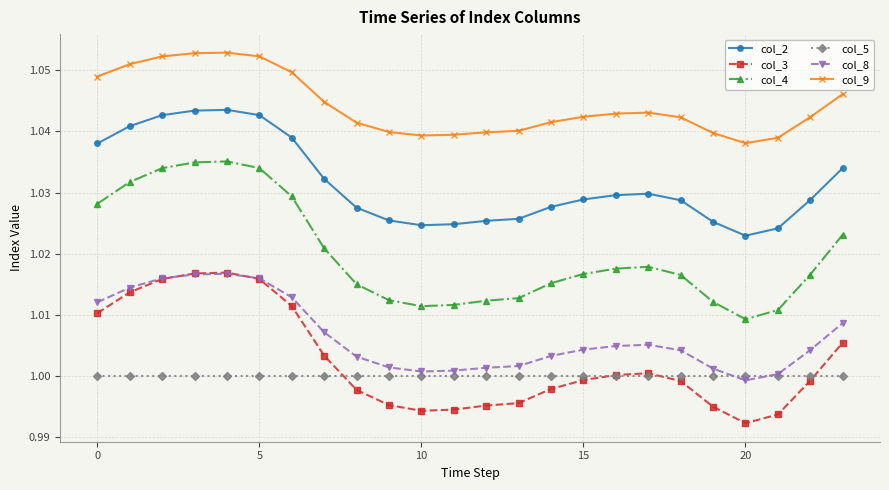

Which series has the widest spread of values?

col_4